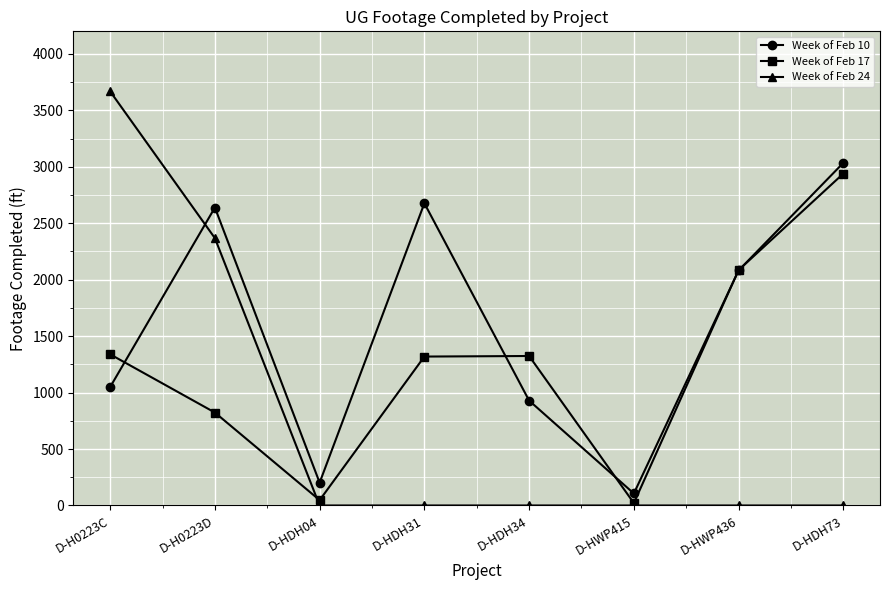

At which category does Week of Feb 10 reach its first local valley?

D-HDH04